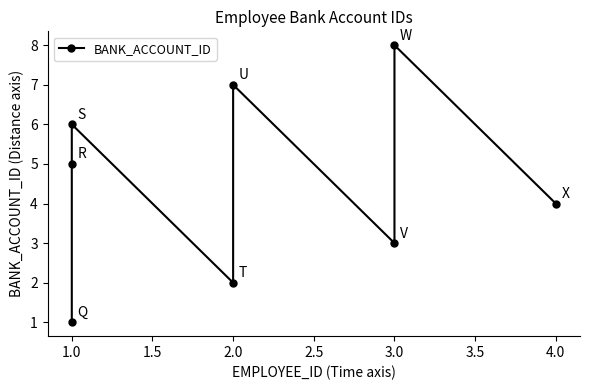

What is the value of the 2nd point from the left?

5